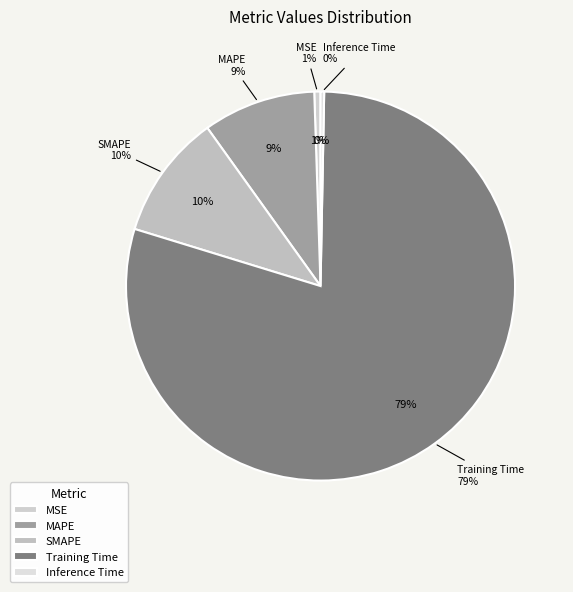

Is there any slice that represents more than half of the pie?

Yes